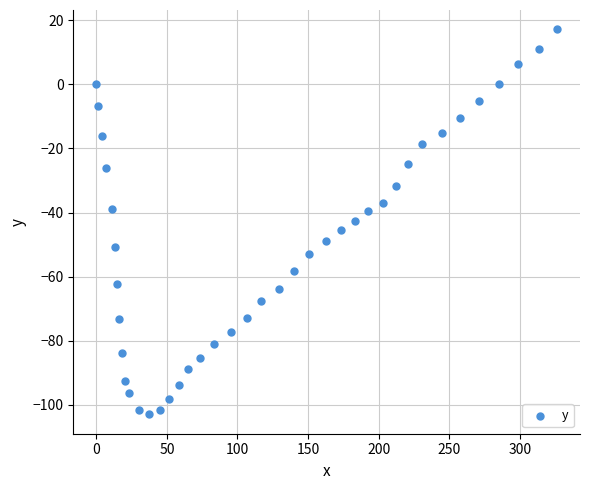

What is the range of X values (max minus min)?

326.3